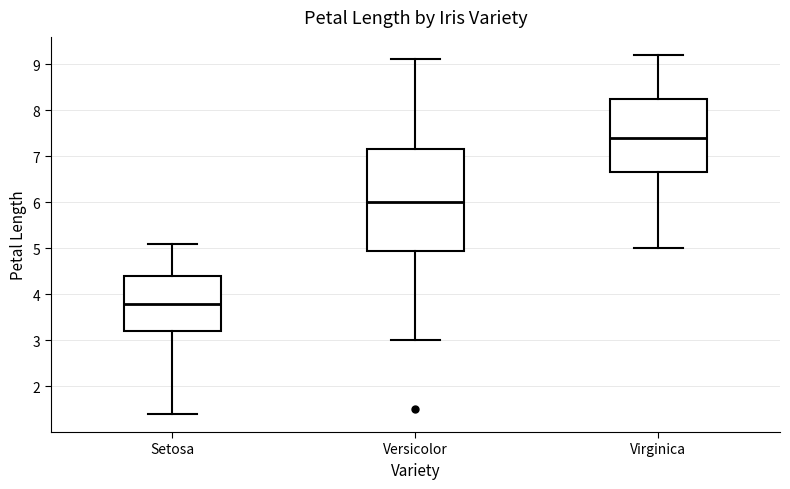

Reading left to right, read every box against the y-axis: the position of its median line, the range the box covers, and the ends of its whiskers. The values are not printed on the chart, so give them approximately, as read against the axis.

Setosa: median 3.8, box 3.2 to 4.4, whiskers 1.4 to 5.1
Versicolor: median 6.0, box 5.0 to 7.2, whiskers 3.0 to 9.1
Virginica: median 7.4, box 6.7 to 8.3, whiskers 5.0 to 9.2